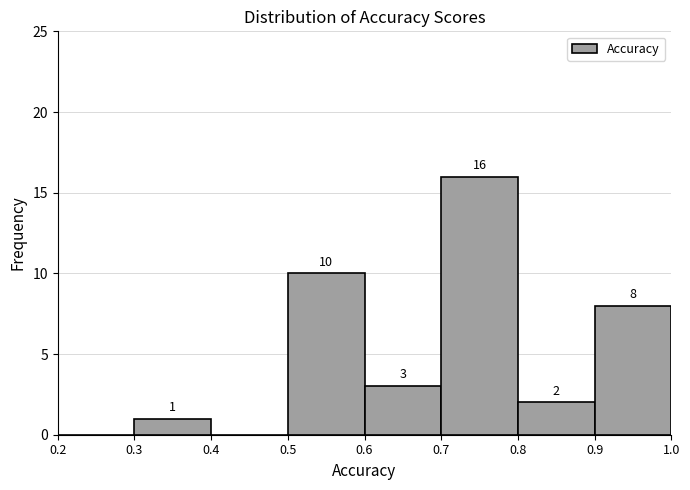

Which range on the x-axis has the tallest bar?

0.7 to 0.8